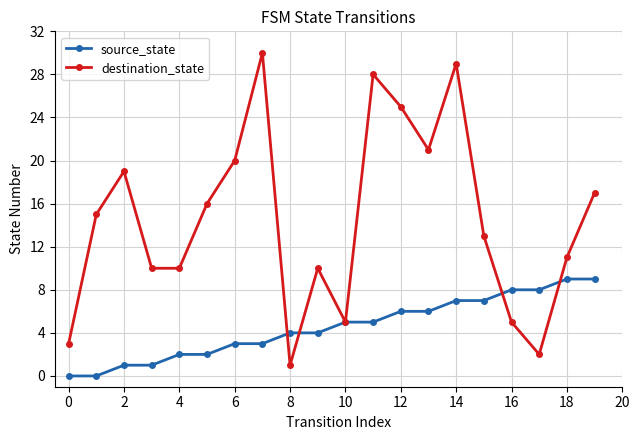

What is the value of the source_state point at the 18th from the left?

8